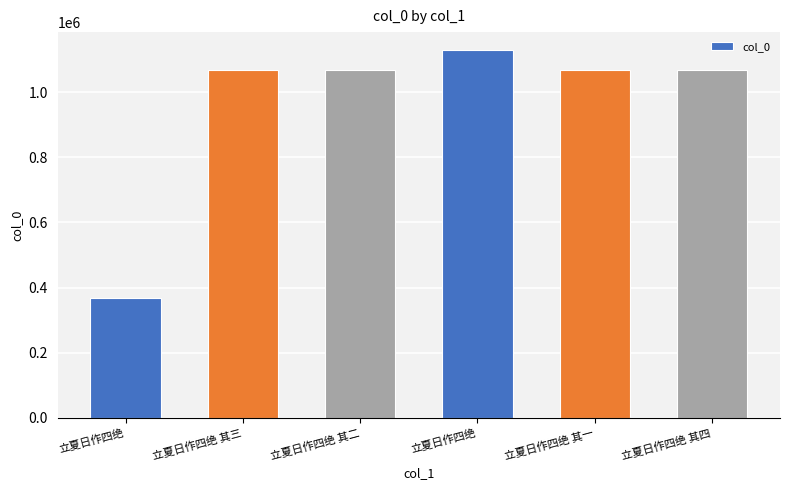

How many bars are there in total?

6